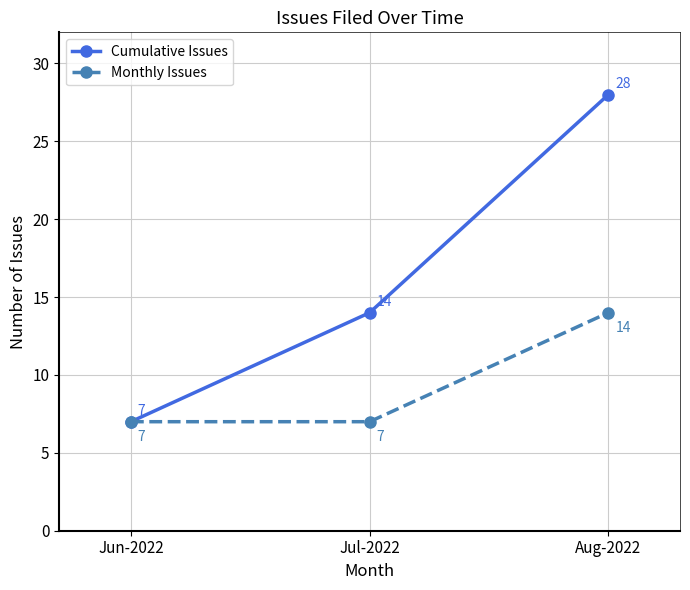

What is the difference between the maximum and minimum values in the Monthly Issues series?

7